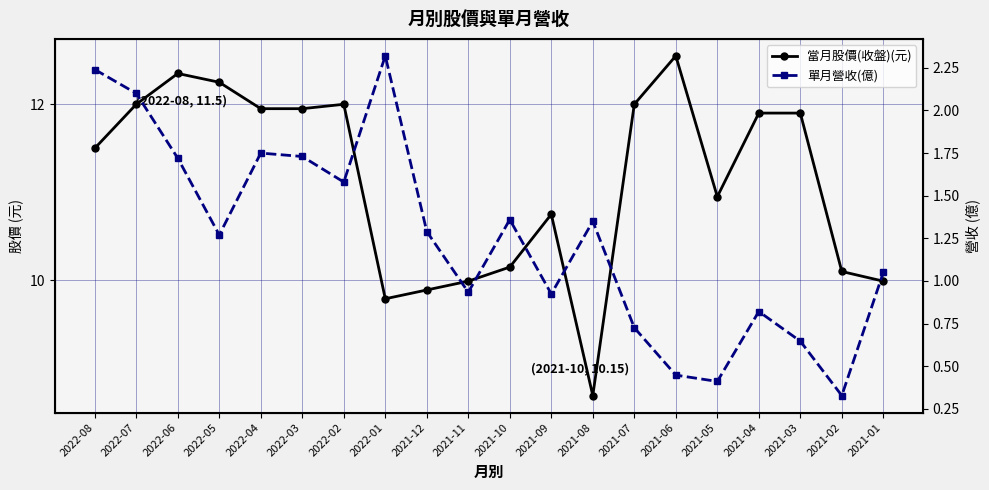

Which label corresponds to the smallest value in the chart?

2021-02